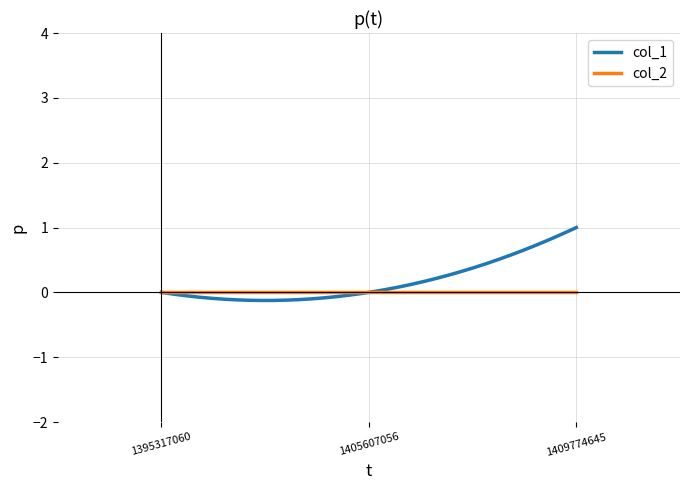

Which series has the largest total across all categories?

col_1